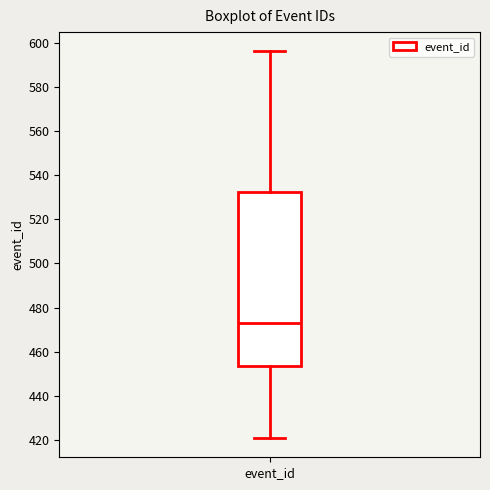

Where is the upper edge of the box for event_id on the y-axis? The values are not printed on the chart, so give them approximately, as read against the axis.

532